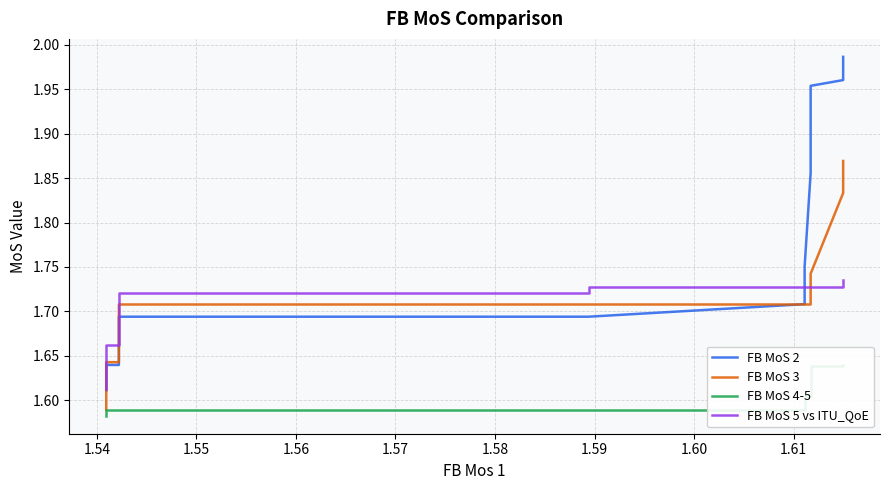

Which series has the largest total across all categories?

FB MoS 2